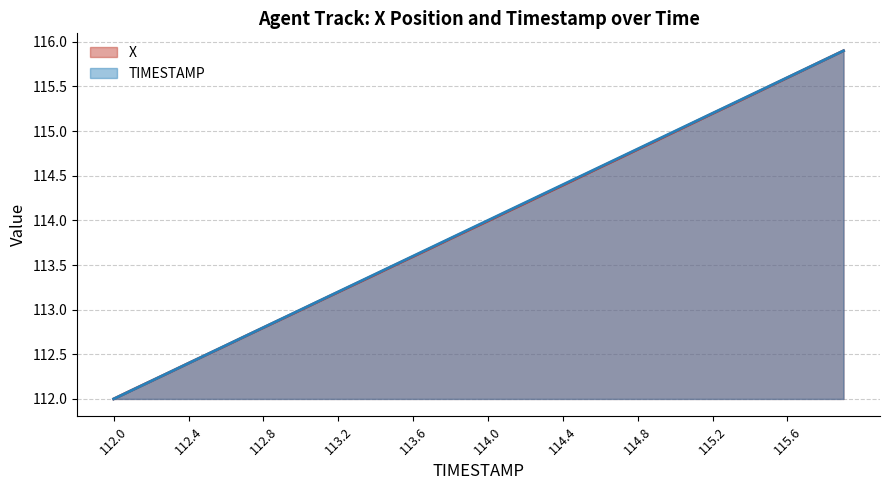

Is it true that TIMESTAMP equals 55.9 at 114.3?

False